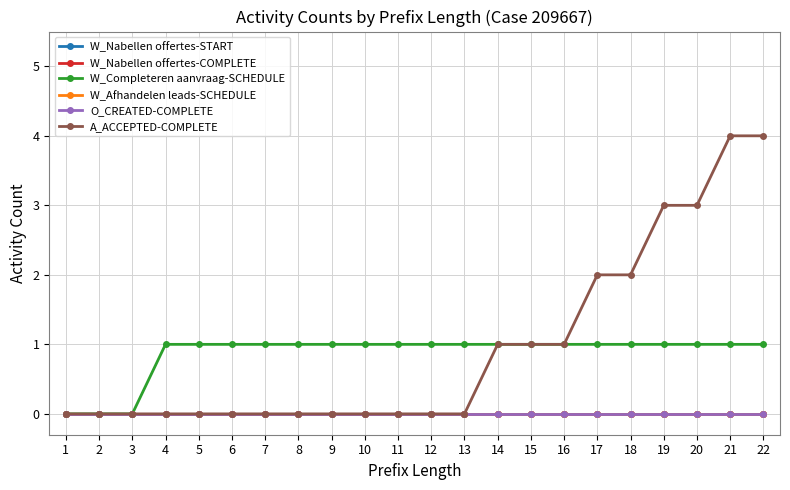

Does the chart display data point markers on the line(s)?

Yes